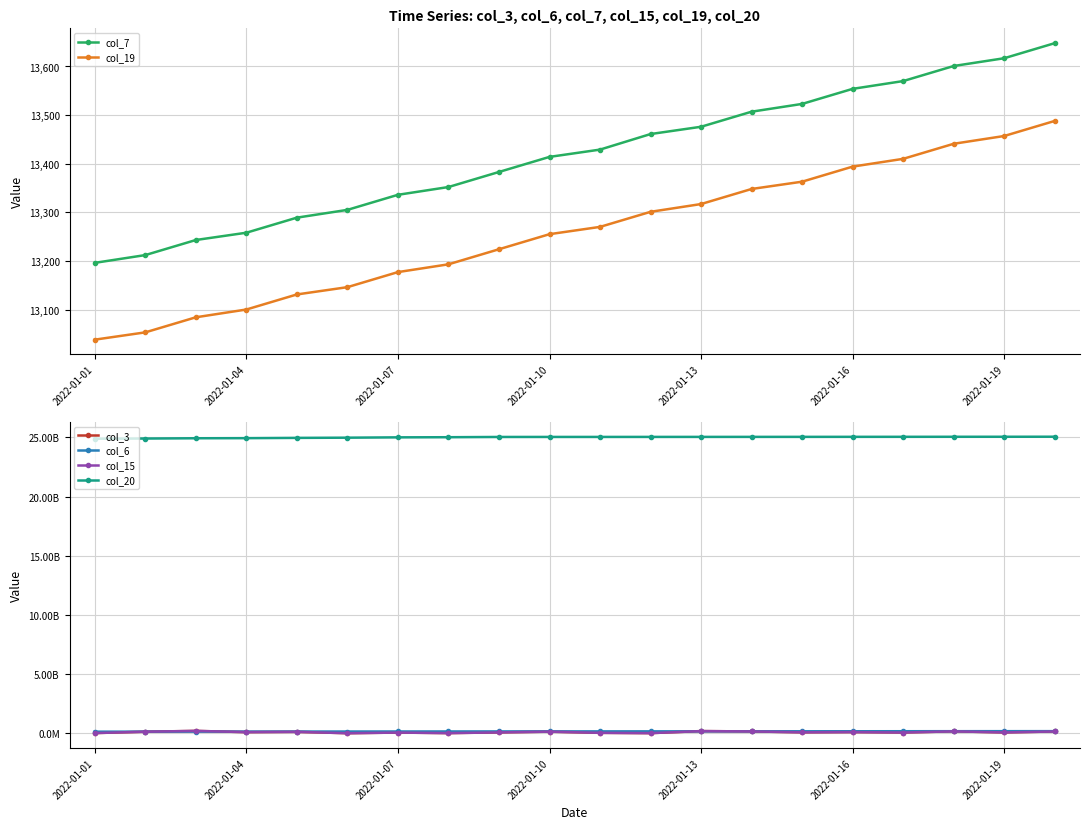

Which category has the lowest value in the col_7 series?

2022-01-01